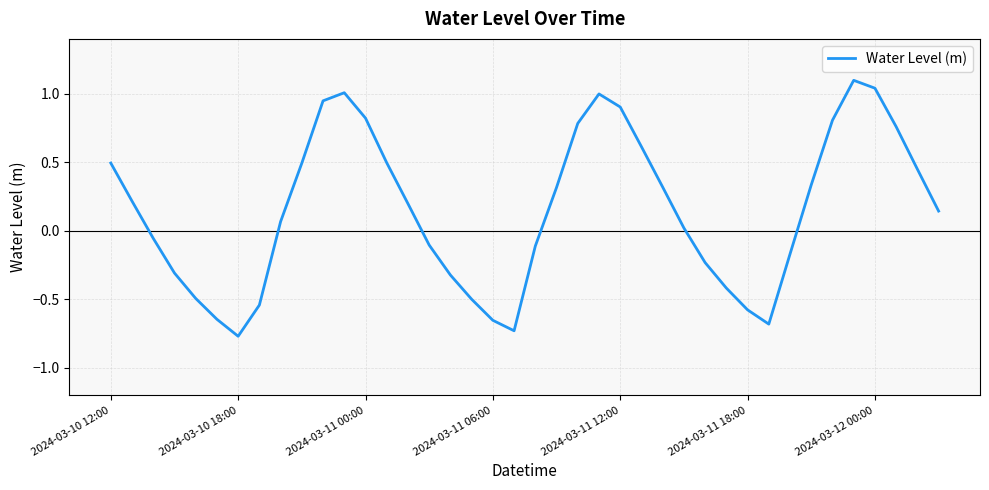

What is the difference between the maximum and second lowest values?

1.8